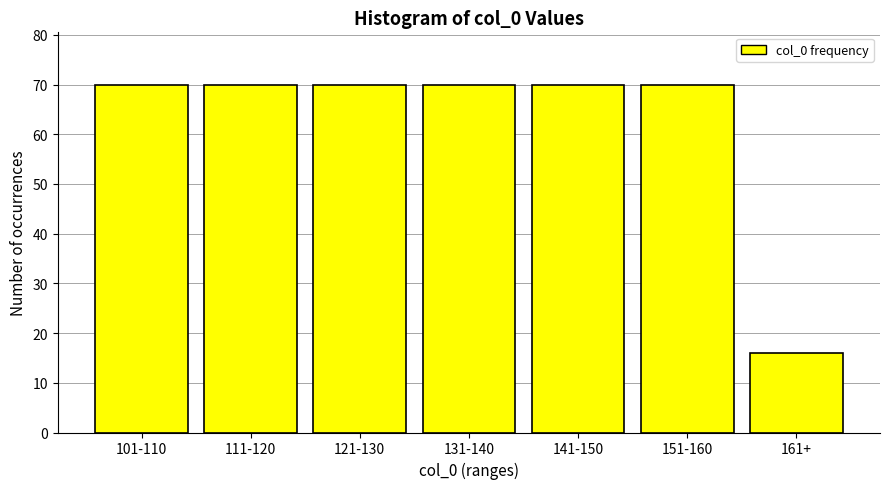

Reading left to right, transcribe all the data shown in this chart.

70	70	70	70	70	70	16